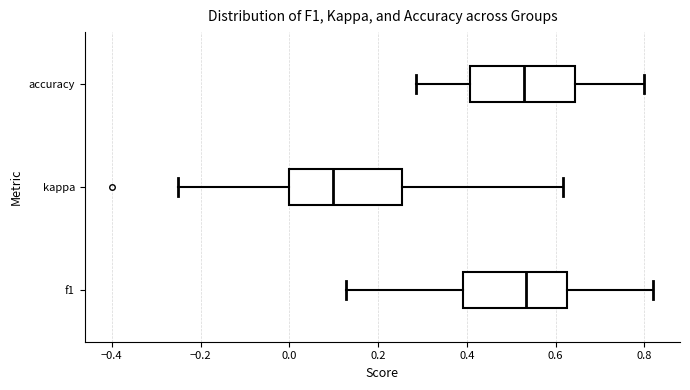

Reading bottom to top, read every box against the x-axis: the position of its median line, the range the box covers, and the ends of its whiskers. The values are not printed on the chart, so give them approximately, as read against the axis.

f1: median 0.54, box 0.40 to 0.62, whiskers 0.12 to 0.82
kappa: median 0.10, box 0.00 to 0.26, whiskers -0.24 to 0.62
accuracy: median 0.52, box 0.40 to 0.64, whiskers 0.28 to 0.80